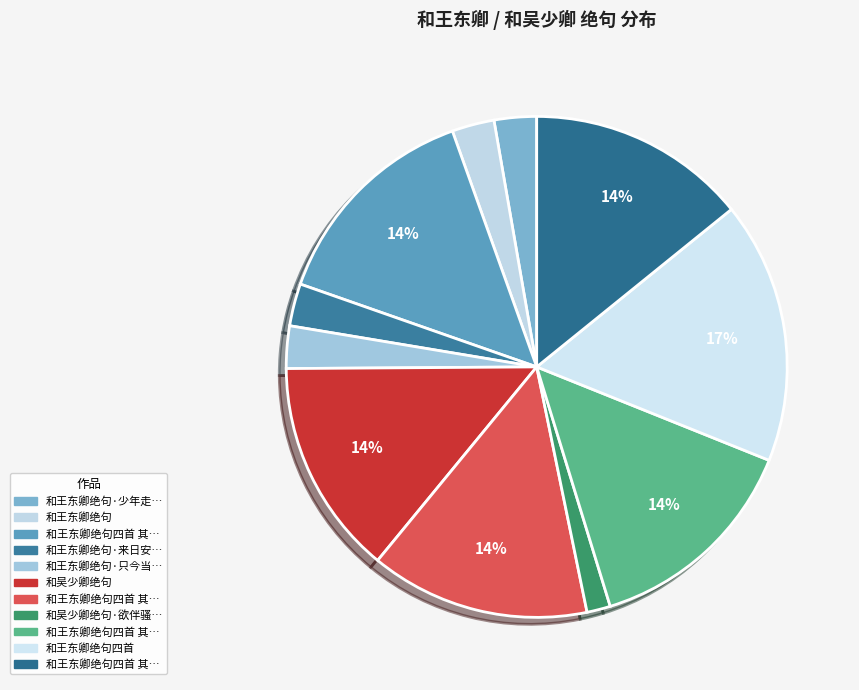

How many slices are in this pie chart?

11